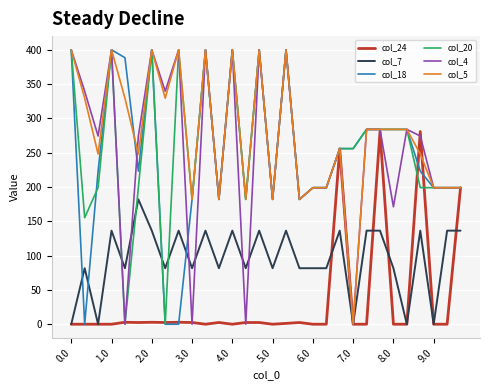

Which series has the largest total across all categories?

col_5